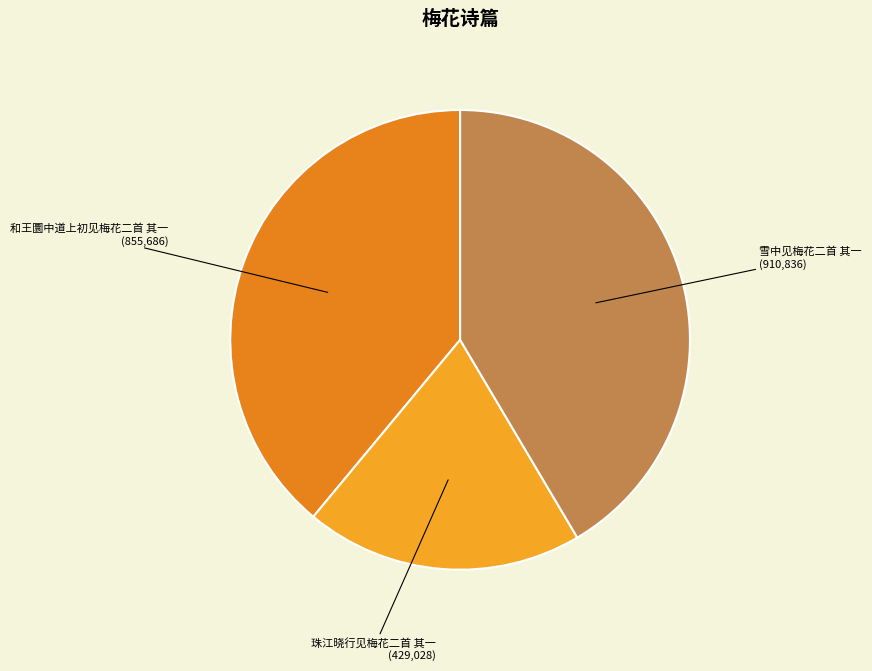

Does 珠江晓行见梅花二首 其一 account for over 50% of the chart?

No